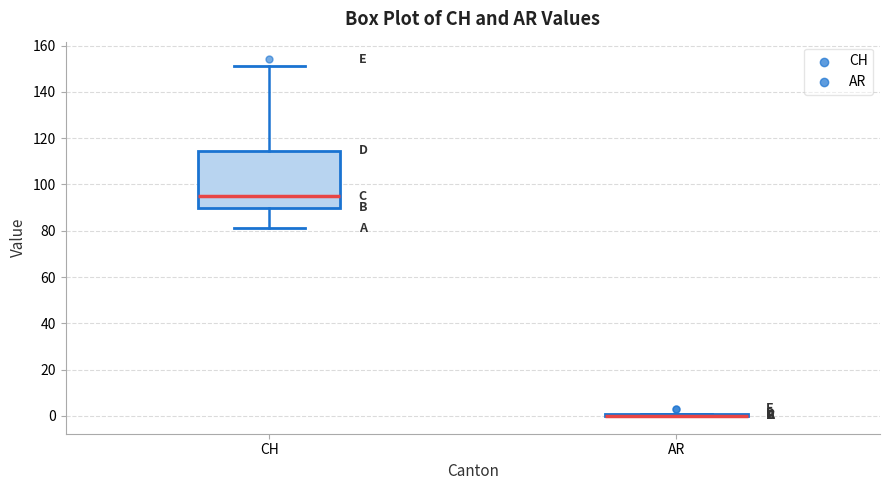

Comparing the boxes themselves (not the whiskers), which one is the tallest?

CH